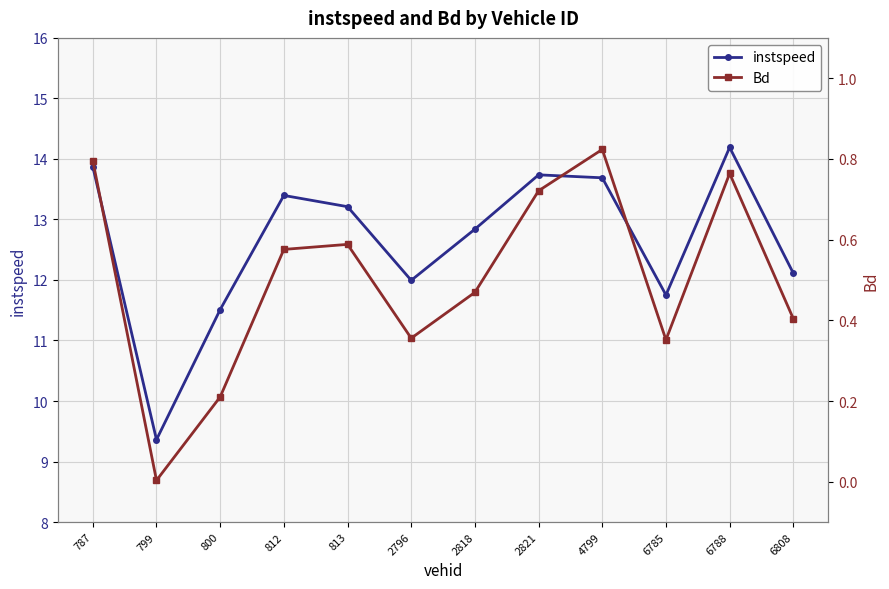

What is the difference between the maximum and second lowest values in the instspeed series?

2.7